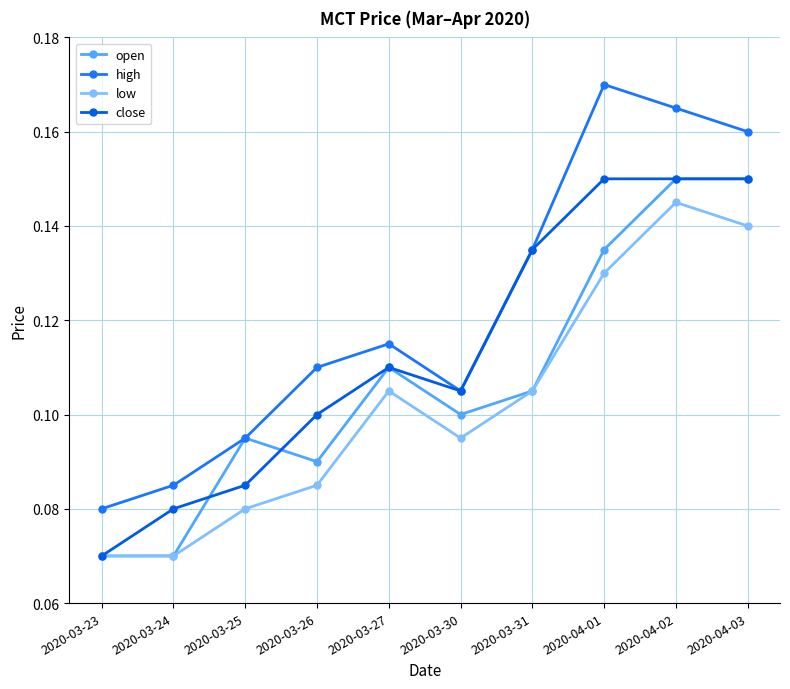

True or false: high and low intersect in this chart.

False